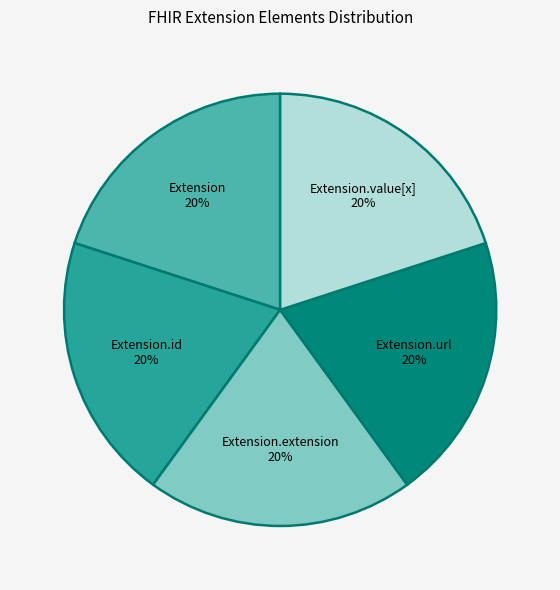

Is it true that Extension.url is 20% of the pie?

True